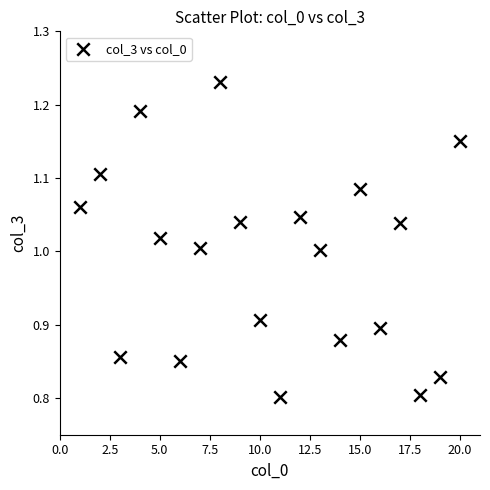

What is the range of X values (max minus min)?

19.0